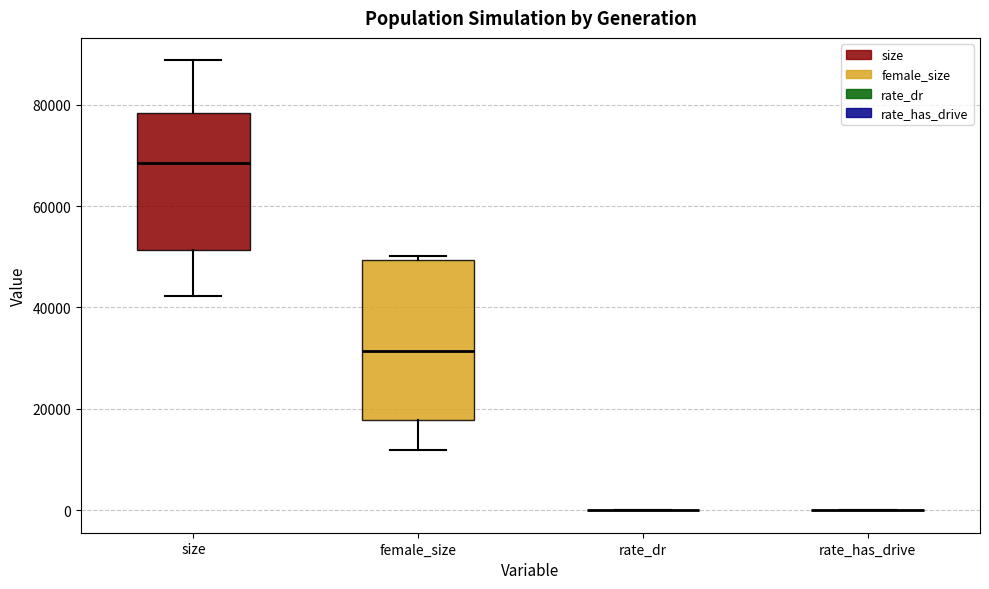

Comparing the boxes themselves (not the whiskers), which one is the tallest?

female_size